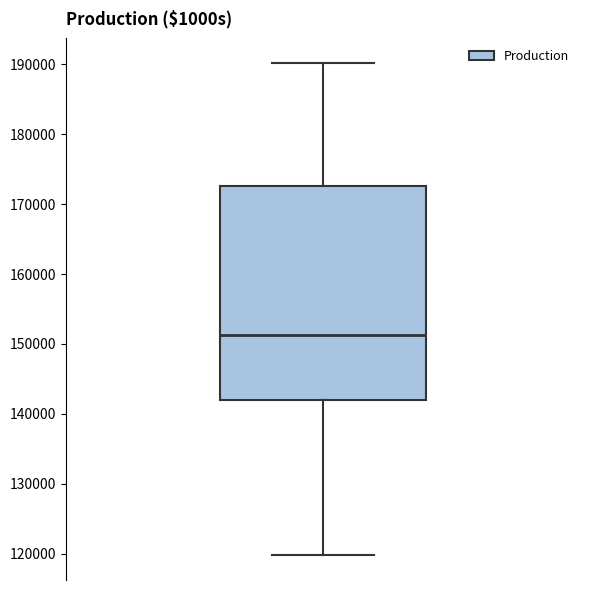

Read this box plot against the y-axis: the position of the median line, the range covered by the box, and the ends of both whiskers. The values are not printed on the chart, so give them approximately, as read against the axis.

median 151000, box 142000 to 173000, whiskers 120000 to 190000